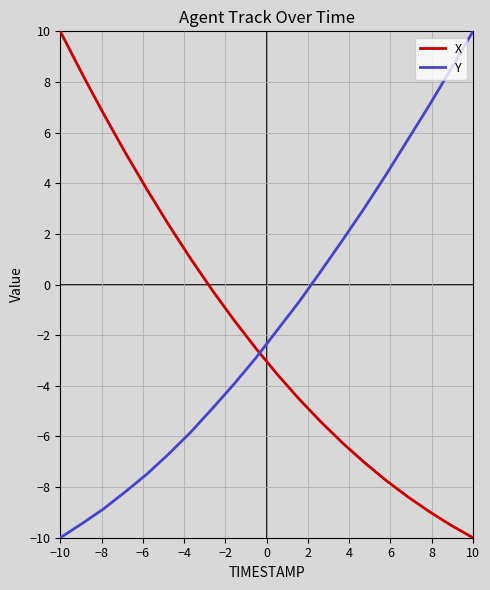

Reading left to right, extract all data points from this chart.

X: 10.0	8.3	6.7	5.2	3.7	2.3	1.0	-0.2	-1.4	-2.5	-3.6	-4.5	-5.4	-6.3	-7.0	-7.7	-8.4	-9.0	-9.5	-10.0
Y: -10.0	-9.4	-8.9	-8.2	-7.5	-6.7	-5.8	-4.9	-3.9	-2.9	-1.8	-0.7	0.5	1.8	3.0	4.3	5.7	7.1	8.5	10.0